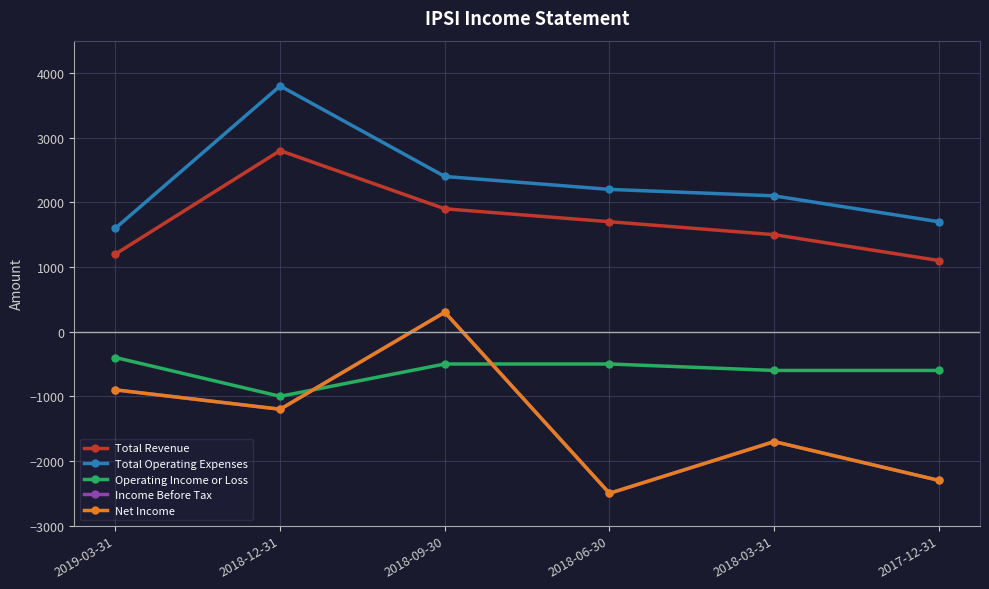

True or false: Operating Income or Loss has more than 1 points higher than both neighbors.

False